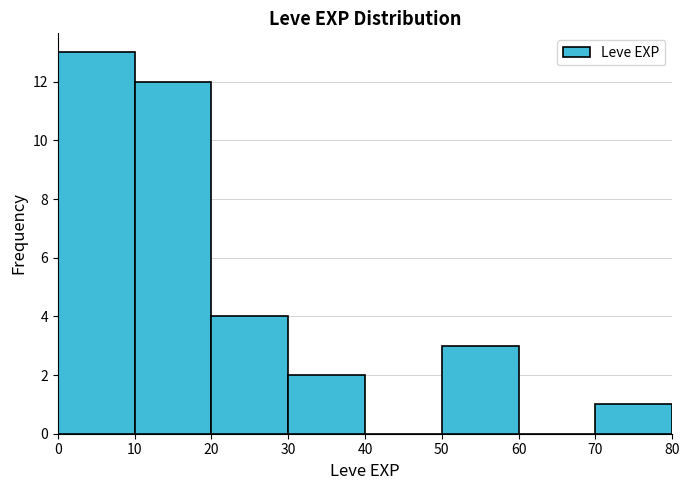

Reading left to right, transcribe this chart: for each bar, give the range it covers on the x-axis and its height. The values are not printed on the chart, so give them approximately, as read against the axis.

0 to 10: 13
10 to 20: 12
20 to 30: 4
30 to 40: 2
40 to 50: 0
50 to 60: 3
60 to 70: 0
70 to 80: 1